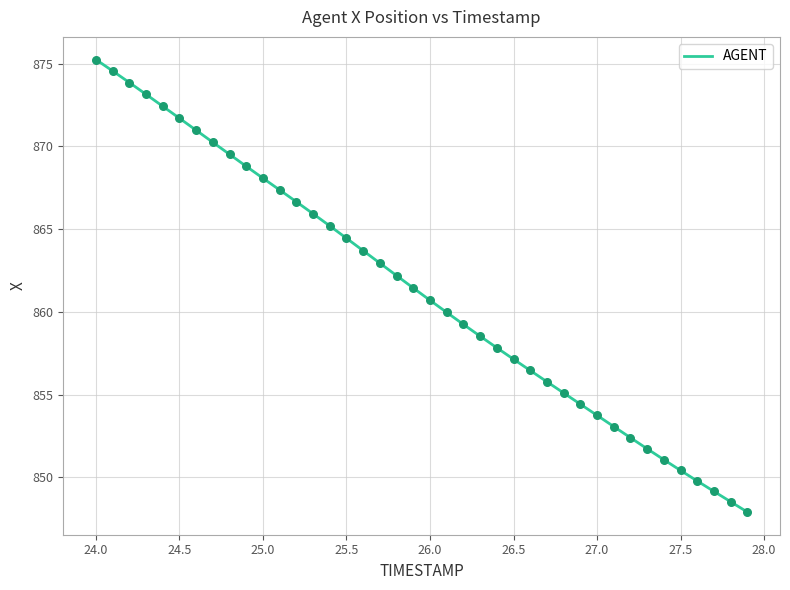

What is the greatest value displayed?

875.3